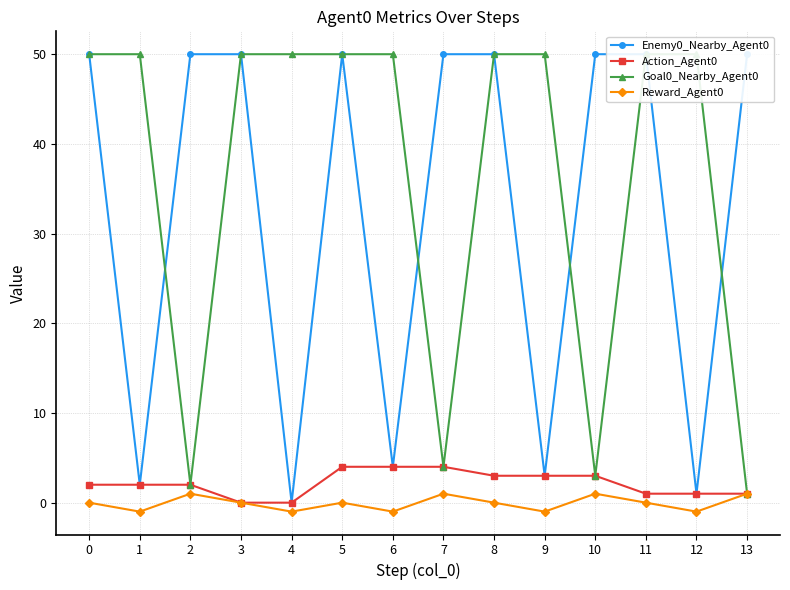

What is the sum of all Goal0_Nearby_Agent0 values?

510